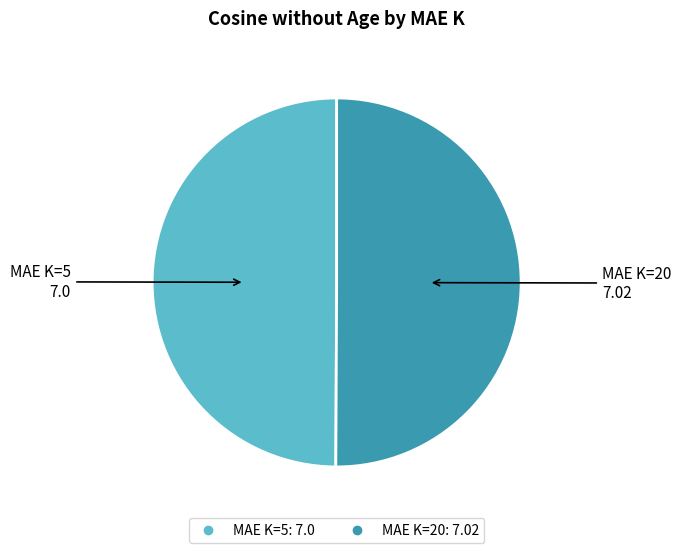

Is the sum of MAE K=20 and MAE K=5 greater than half?

Yes